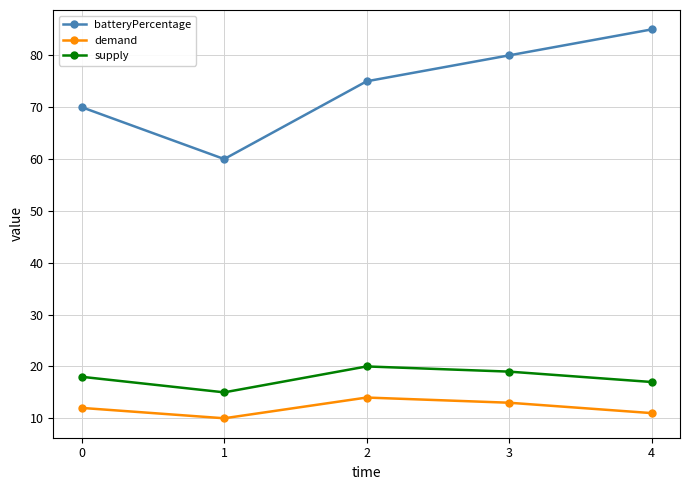

Count the number of categories in the chart.

5